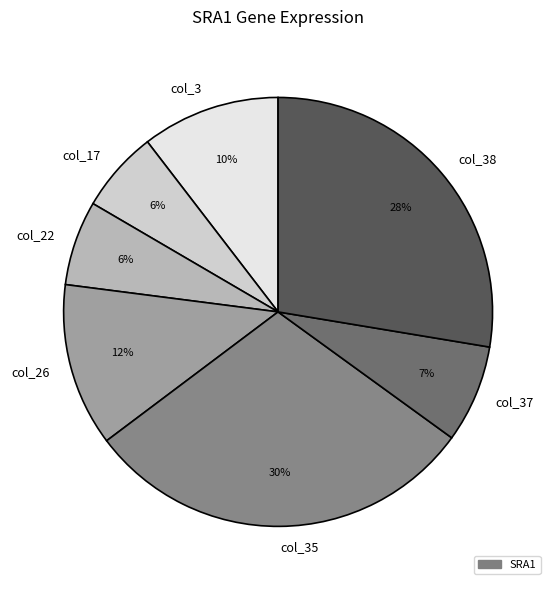

The col_3 slice represents 24% of the pie. True or false?

False